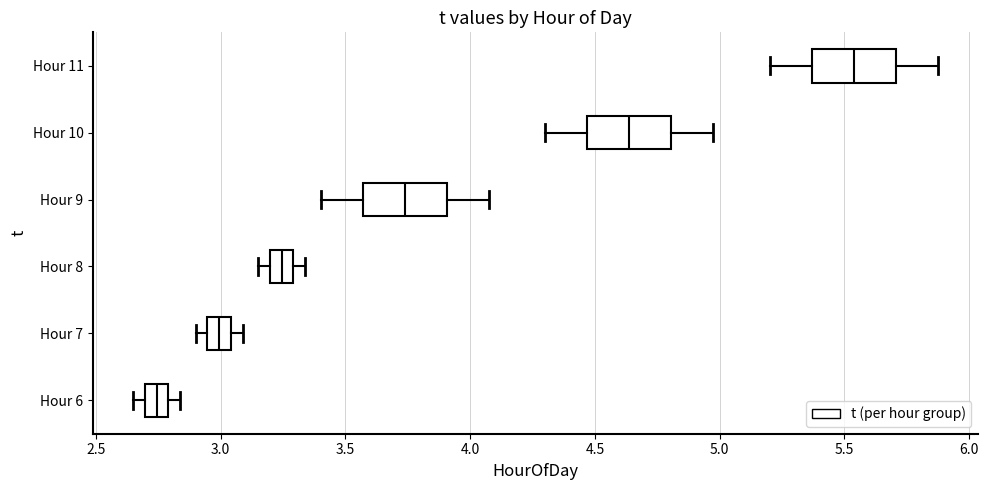

Where does the median line of the box for Hour 6 sit on the x-axis? The values are not printed on the chart, so give them approximately, as read against the axis.

2.75